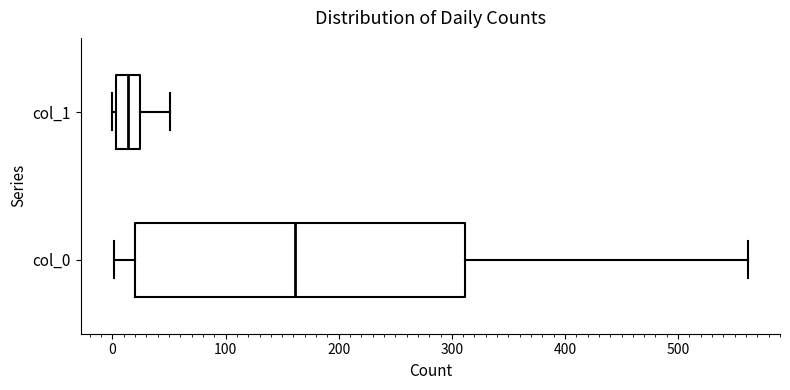

Which box is the widest, from its left edge to its right edge?

col_0